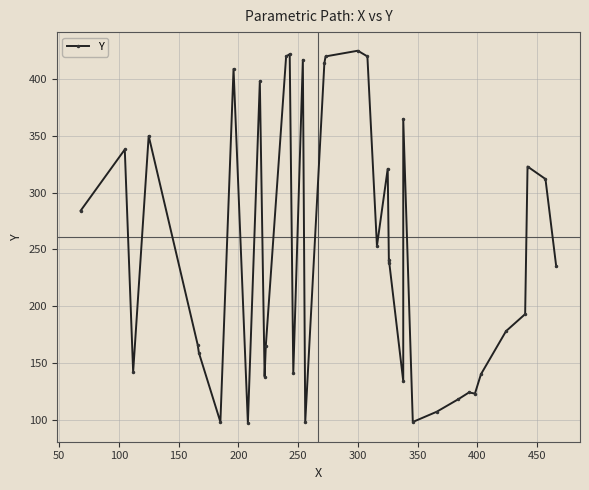

Count the number of categories in the chart.

38